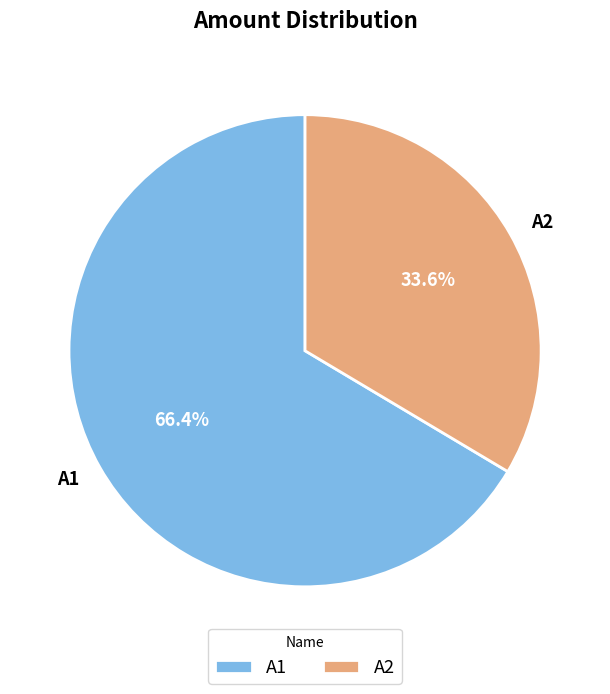

Count the number of slices in the pie.

2